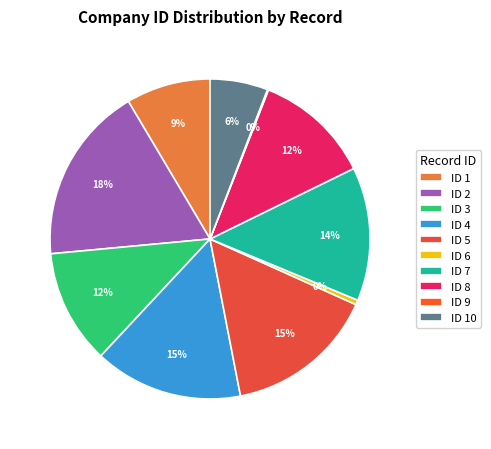

What is the largest slice in the pie chart?

ID 2